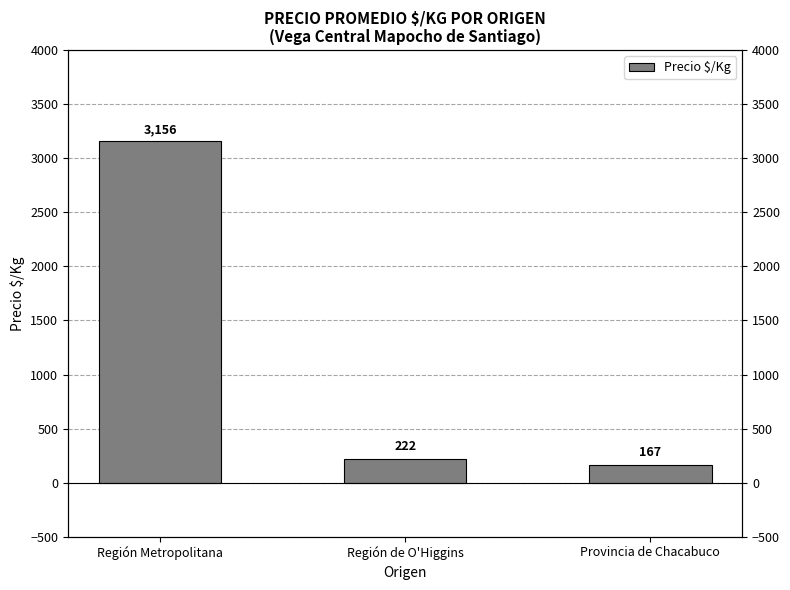

List the labels in order of value, smallest first.

Provincia de Chacabuco, Región de O'Higgins, Región Metropolitana